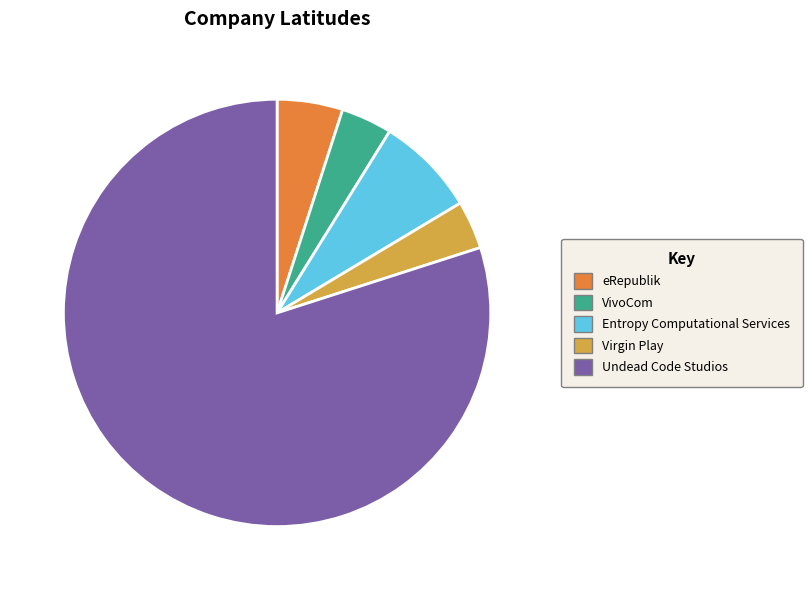

Do VivoCom and Undead Code Studios together represent more than half of the pie?

Yes